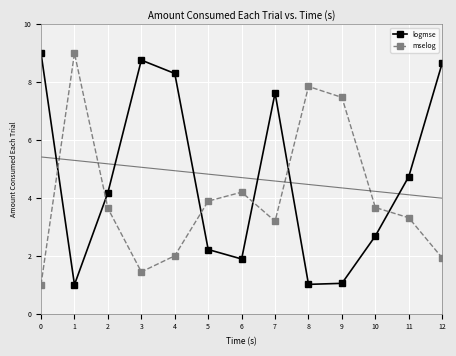

The mselog series shows 1.9 at 12. True or false?

True